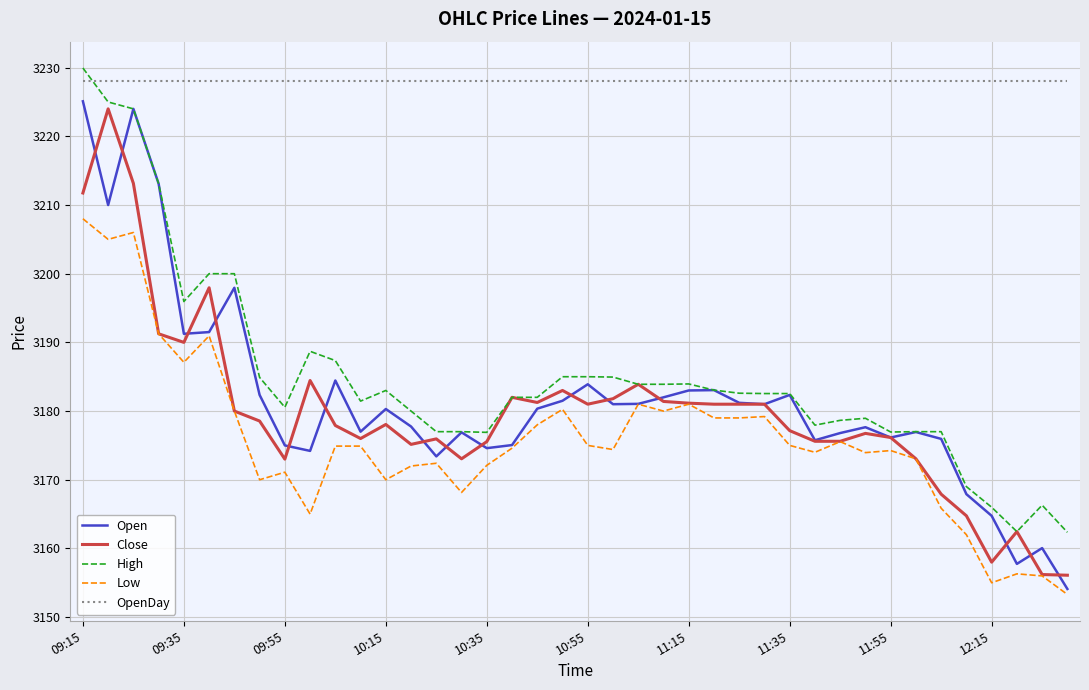

True or false: Low and High intersect in this chart.

False